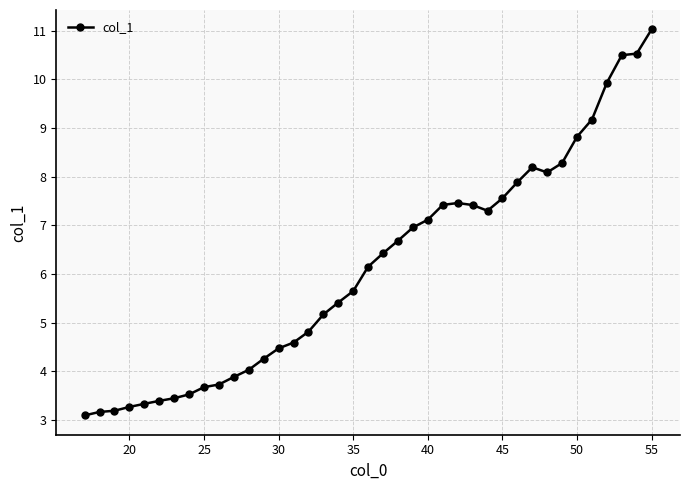

What is the difference between the maximum and second lowest values?

7.9